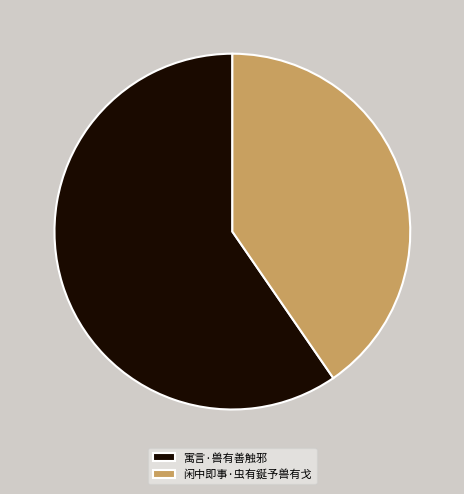

True or false: 寓言·兽有善触邪 accounts for 60% of the total.

True